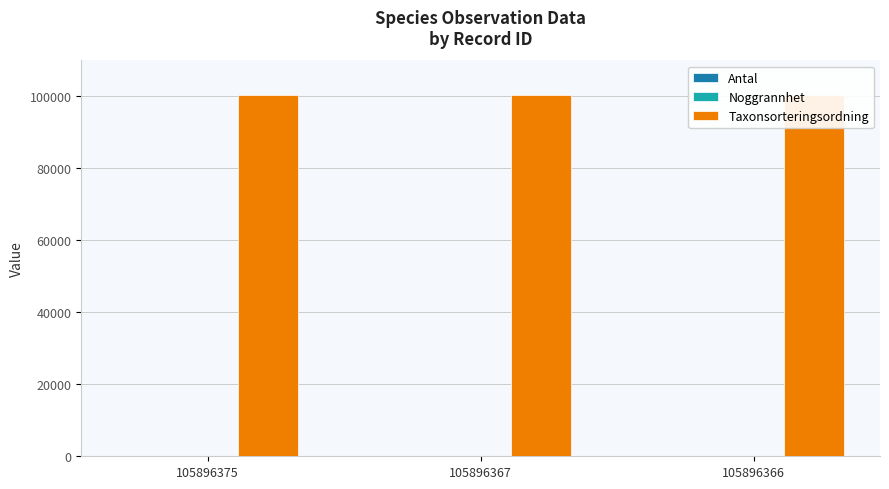

List the series in order of their peak value, highest first.

Taxonsorteringsordning, Noggrannhet, Antal